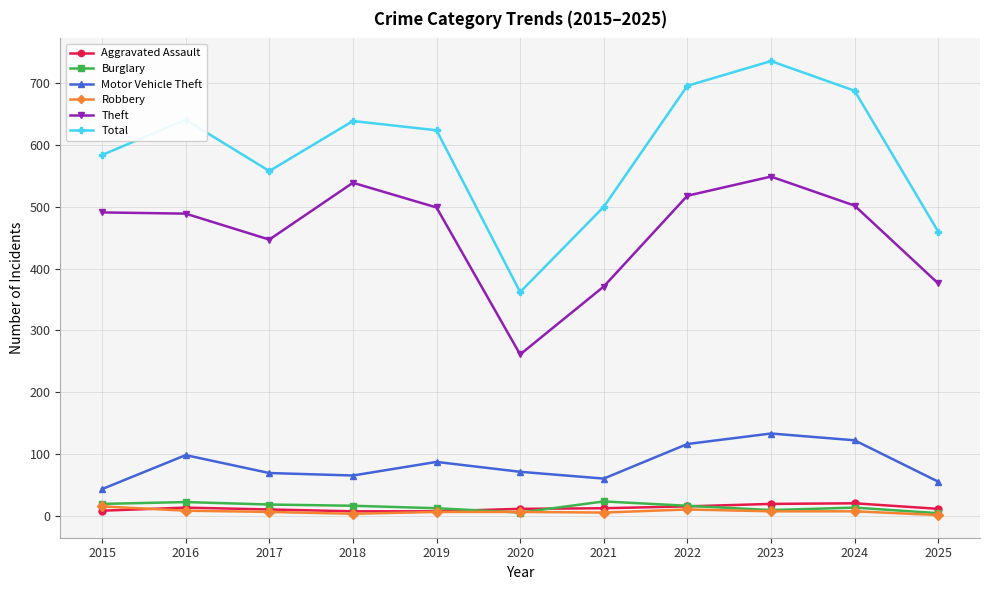

Is this an area chart (filled region under the line)?

No